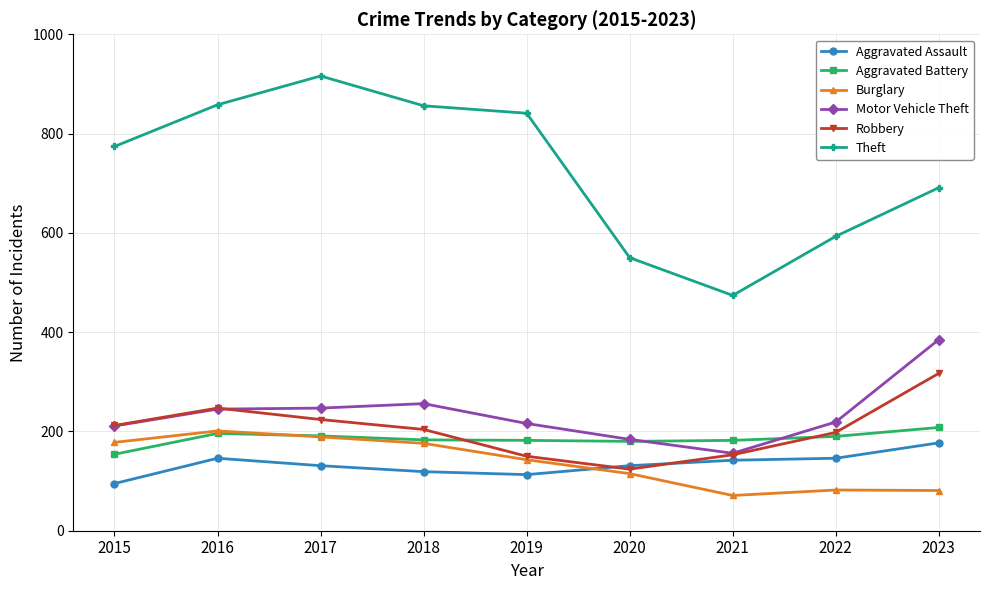

Which series has the widest spread of values?

Theft